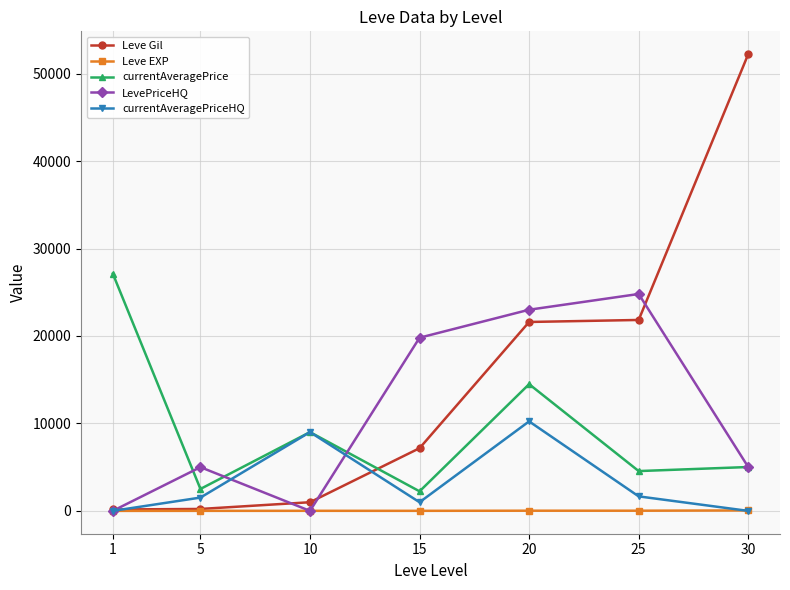

What is the value of the currentAveragePrice point at the 5th from the left?

14490